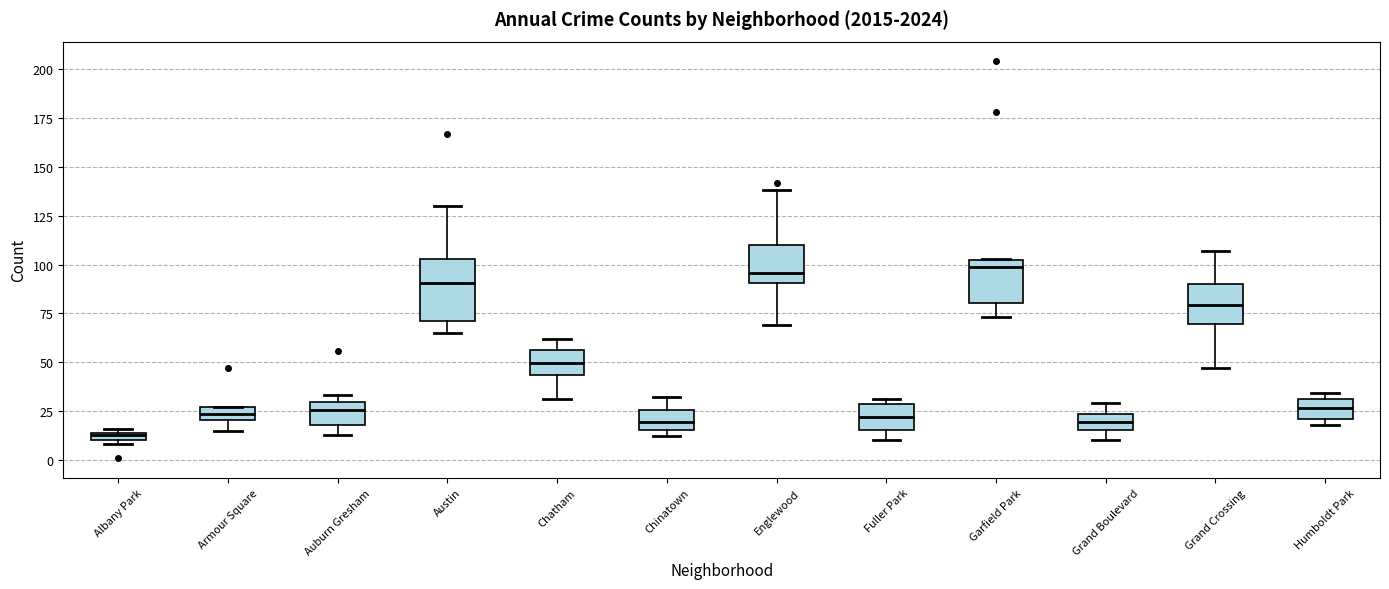

Which box's median line is the lowest?

Albany Park